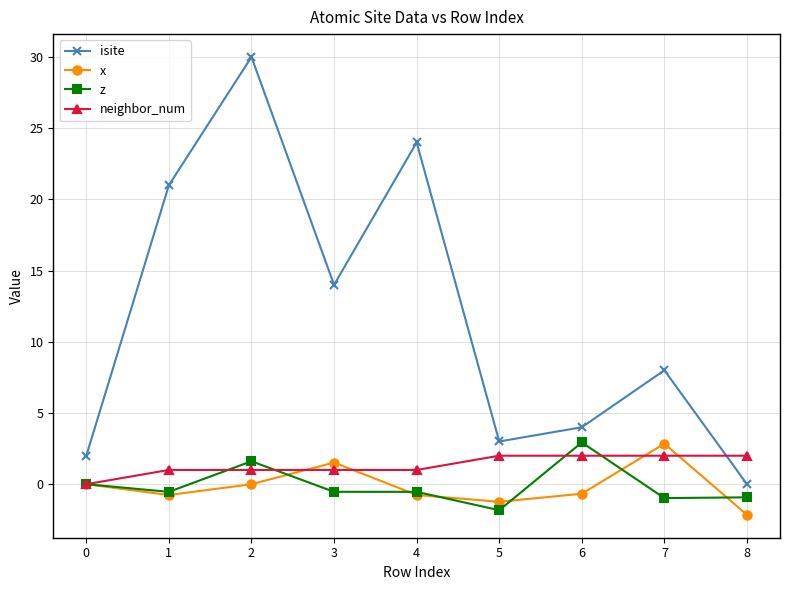

At how many categories does at least one series exceed 5?

5